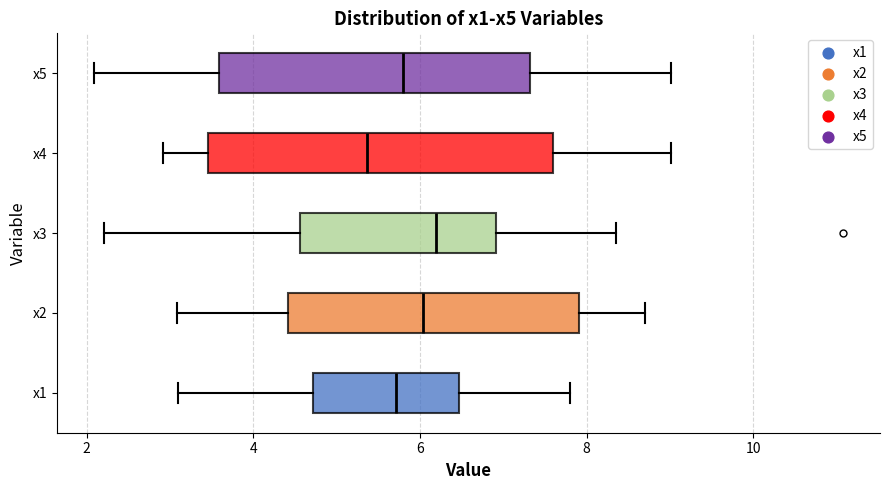

Which box is the widest, from its left edge to its right edge?

x4